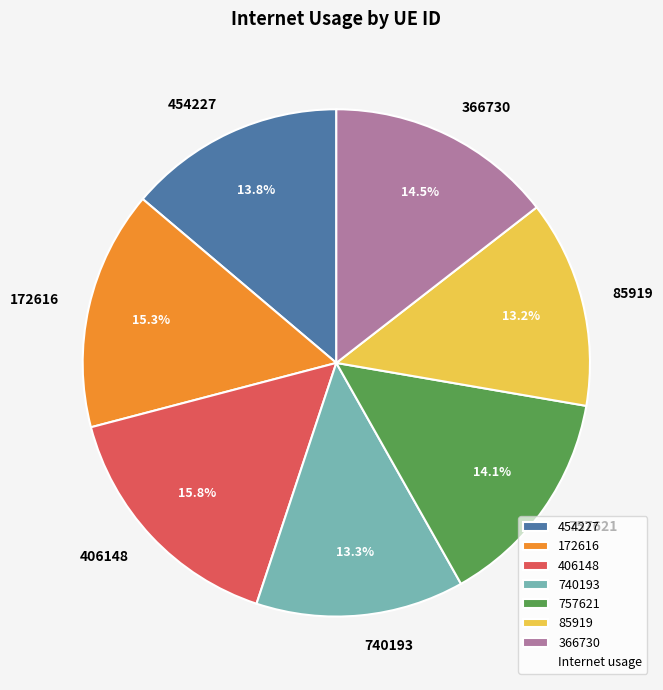

To the nearest percent, what is the combined percentage of 740193 and 757621?

27%